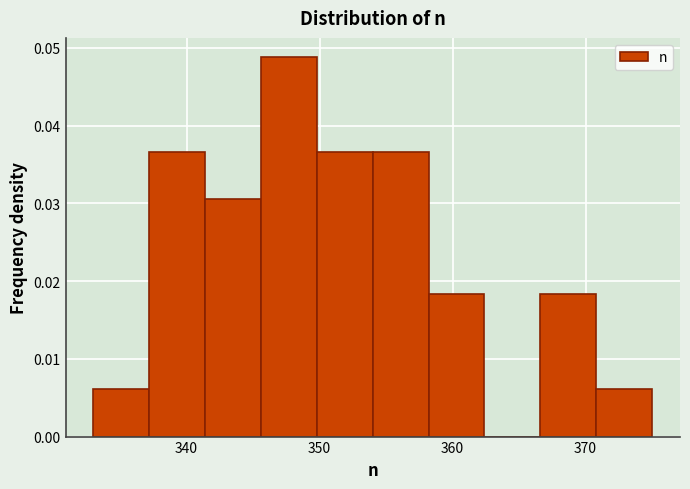

Which range on the x-axis has the tallest bar?

345.6 to 349.8